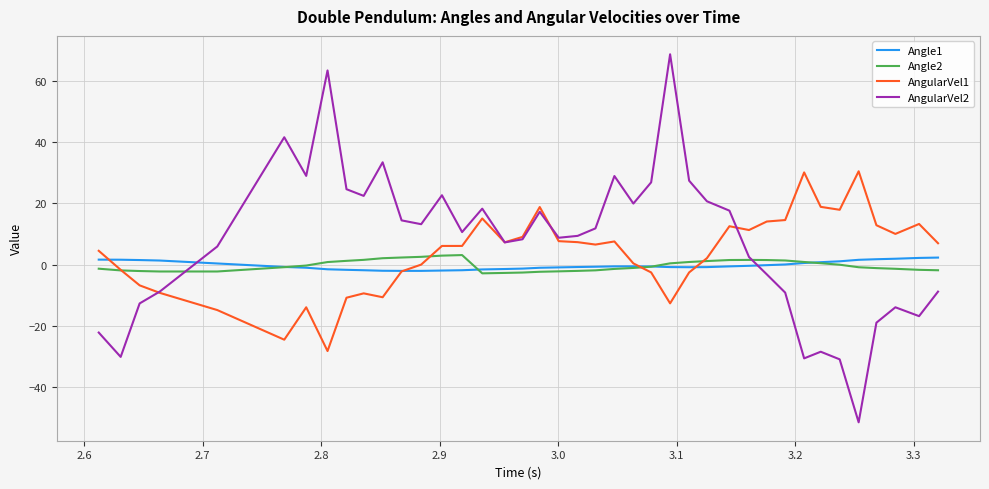

What is the smallest value displayed?

-51.6